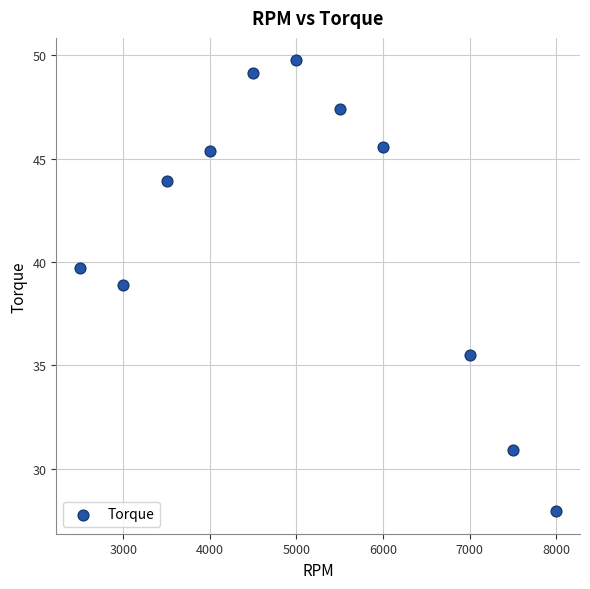

What is the average X value?

5136.4